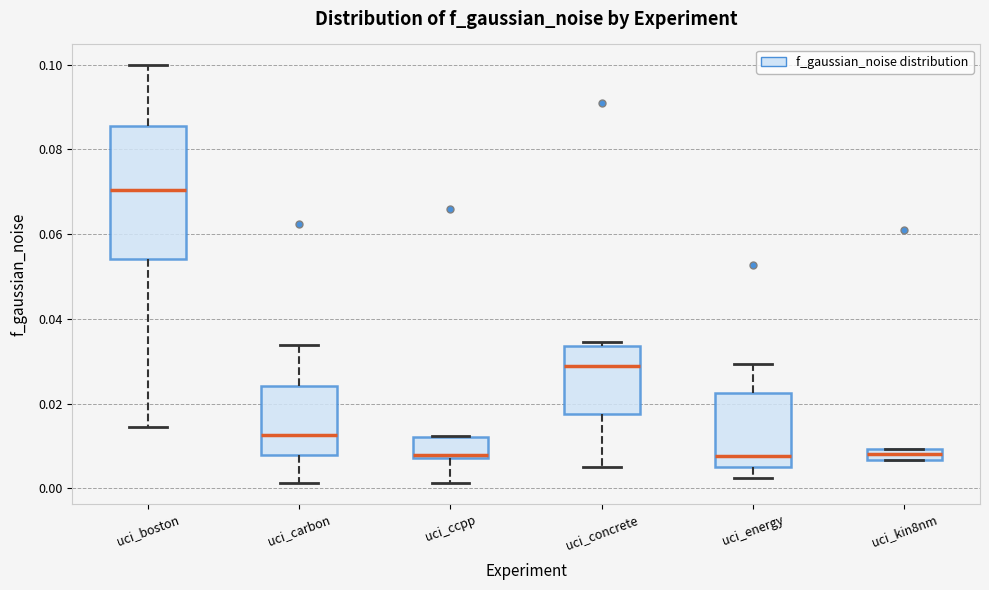

Which box is the tallest, from its lower edge to its upper edge?

uci_boston